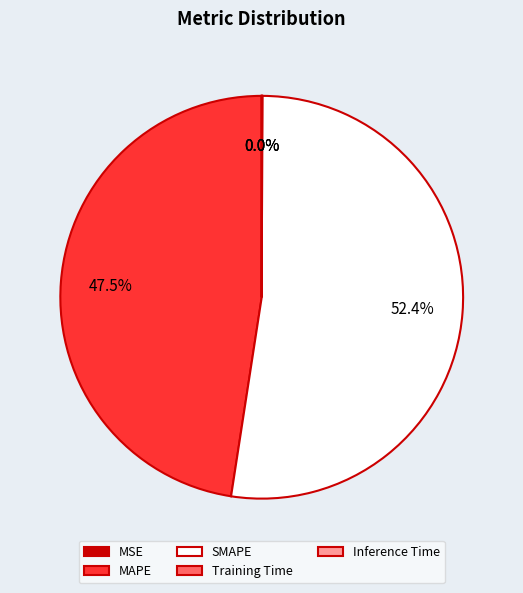

Which category has the biggest portion of the pie?

SMAPE